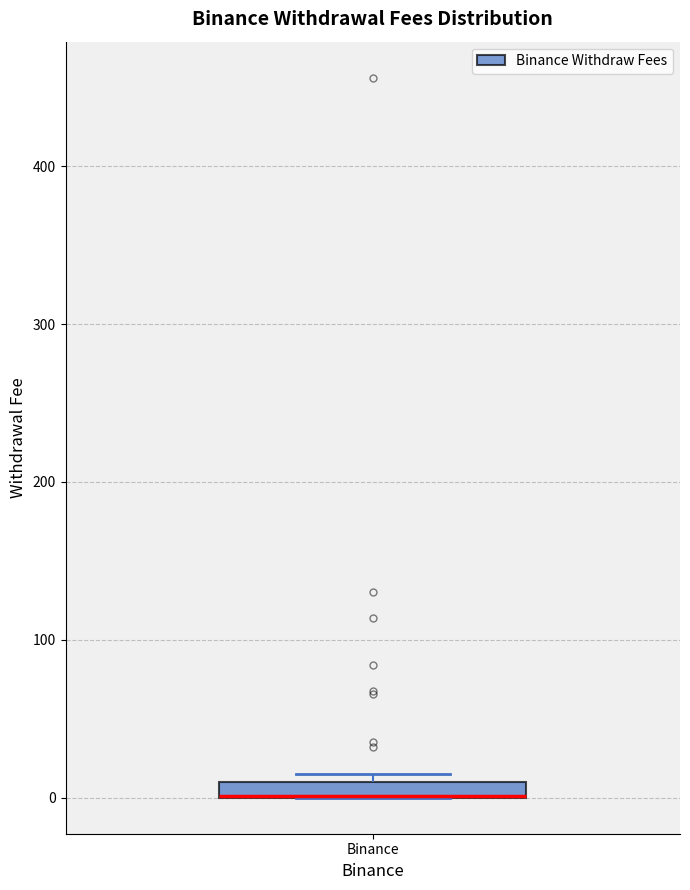

Where is the upper edge of the box for Binance on the y-axis? The values are not printed on the chart, so give them approximately, as read against the axis.

10